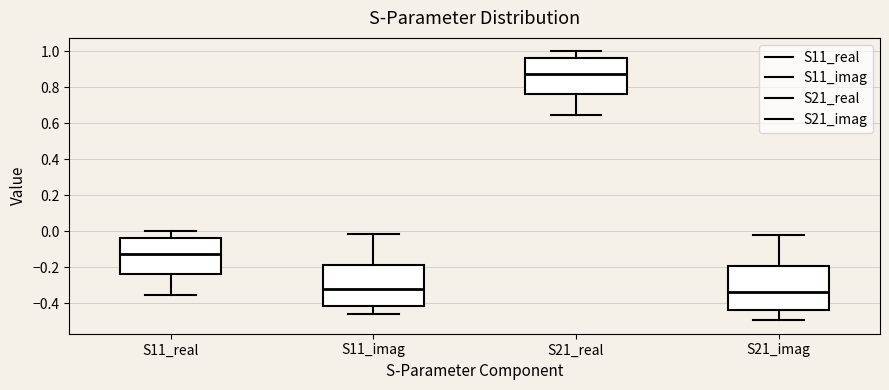

Where does the upper whisker of the box for S21_real end on the y-axis? The values are not printed on the chart, so give them approximately, as read against the axis.

1.00